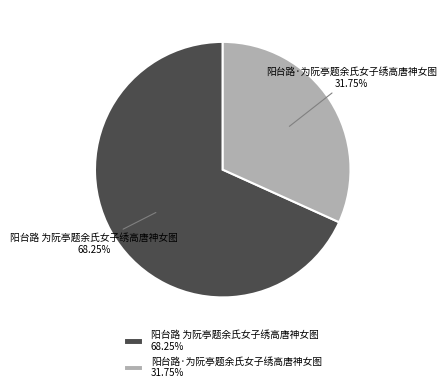

Is the sum of 阳台路 为阮亭题余氏女子绣高唐神女图 and 阳台路·为阮亭题余氏女子绣高唐神女图 greater than half?

Yes